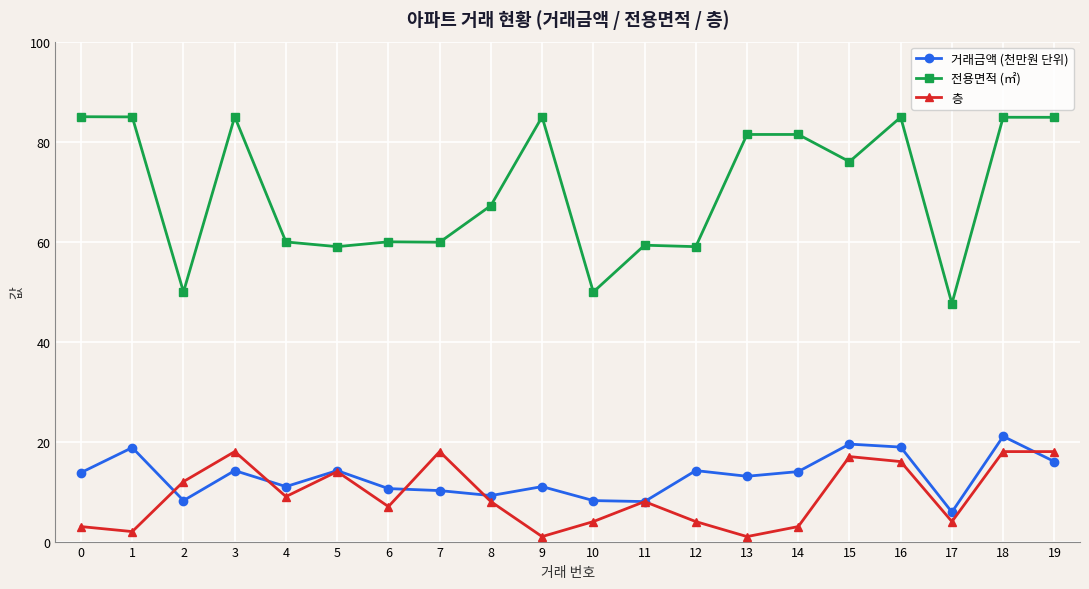

The value of 전용면적 (㎡) at 19 is 57.4. True or false?

False